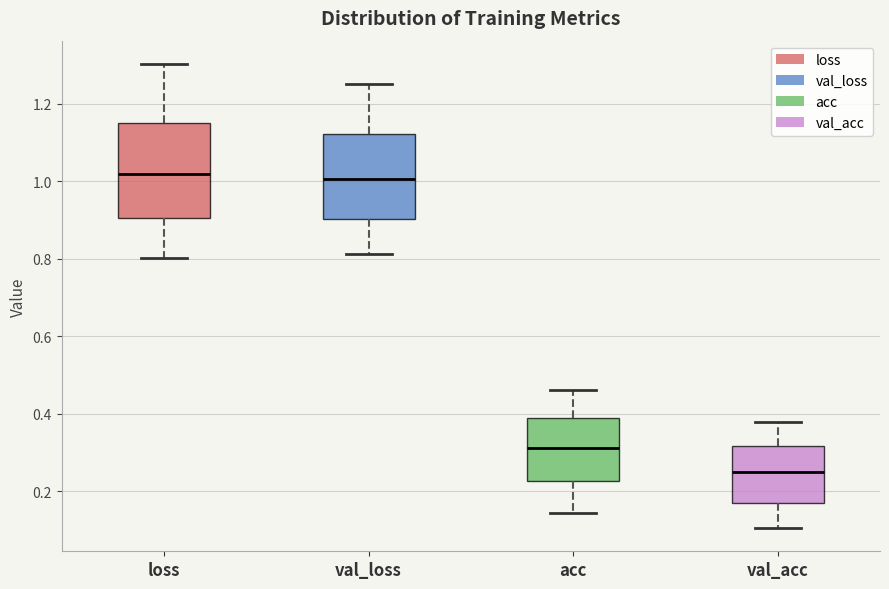

Reading left to right, read every box against the y-axis: the position of its median line, the range the box covers, and the ends of its whiskers. The values are not printed on the chart, so give them approximately, as read against the axis.

loss: median 1.02, box 0.90 to 1.16, whiskers 0.80 to 1.30
val_loss: median 1.00, box 0.90 to 1.12, whiskers 0.82 to 1.26
acc: median 0.32, box 0.22 to 0.38, whiskers 0.14 to 0.46
val_acc: median 0.24, box 0.18 to 0.32, whiskers 0.10 to 0.38